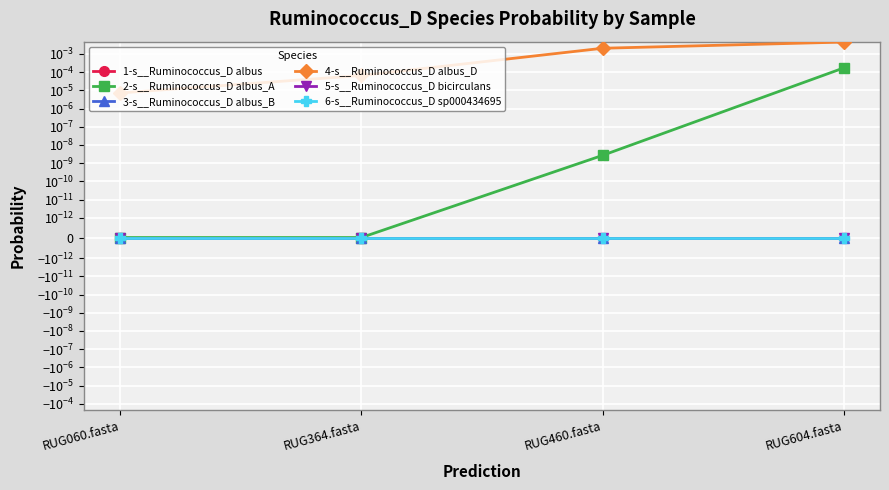

Which series has the largest total across all categories?

4-s__Ruminococcus_D albus_D